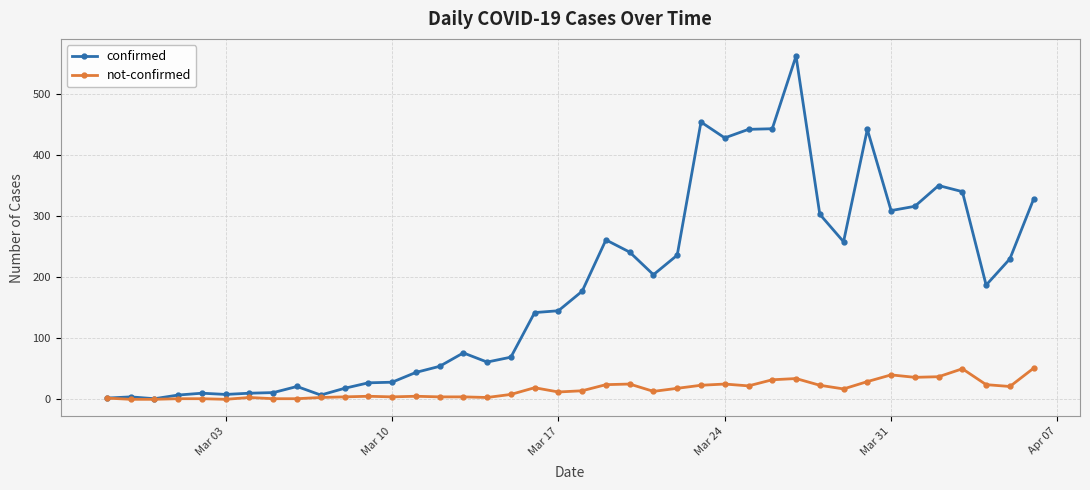

At how many categories does at least one series exceed 183?

19